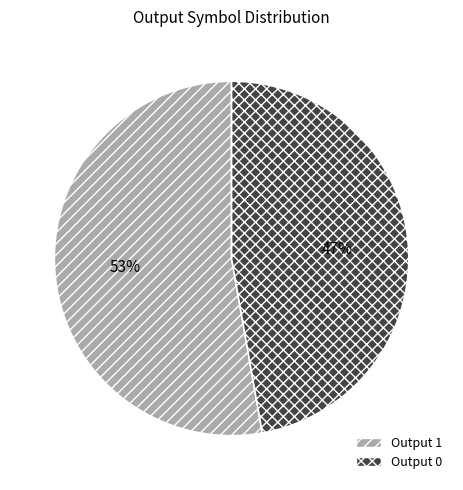

To the nearest percent, what portion does Output 1 represent?

53%